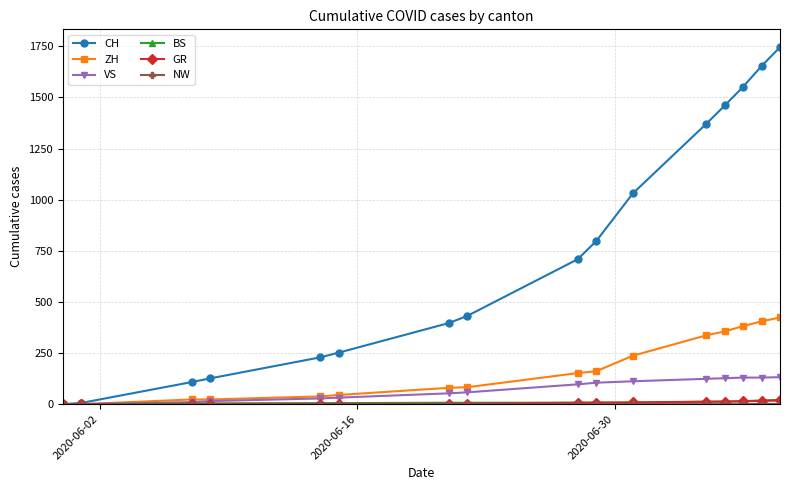

How many categories are shown in the chart?

16